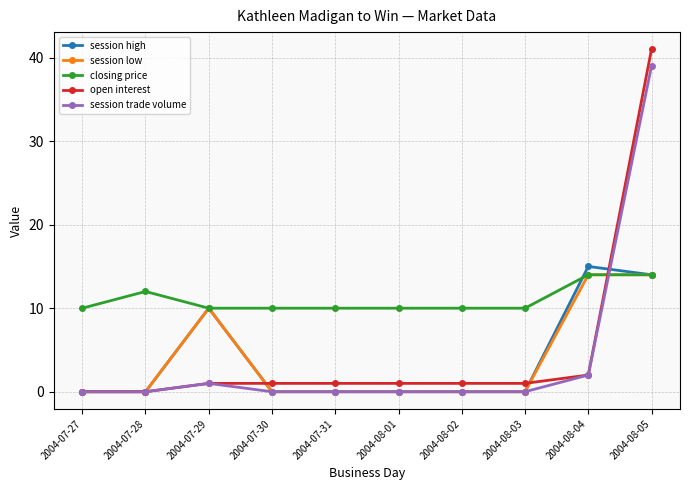

What is the total value across all series at 2004-07-28?

12